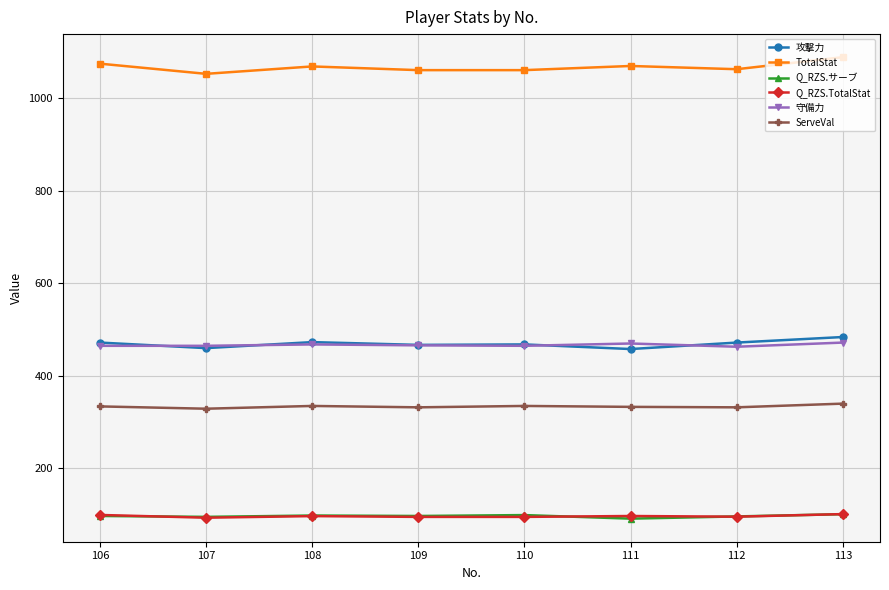

True or false: 守備力 and Q_RZS.サーブ intersect in this chart.

False